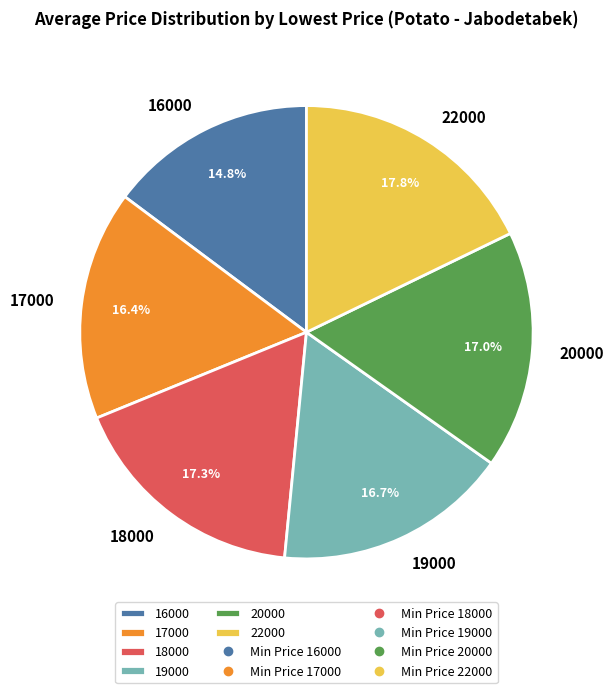

To the nearest percent, what is the difference between the largest and smallest slice percentages?

3%